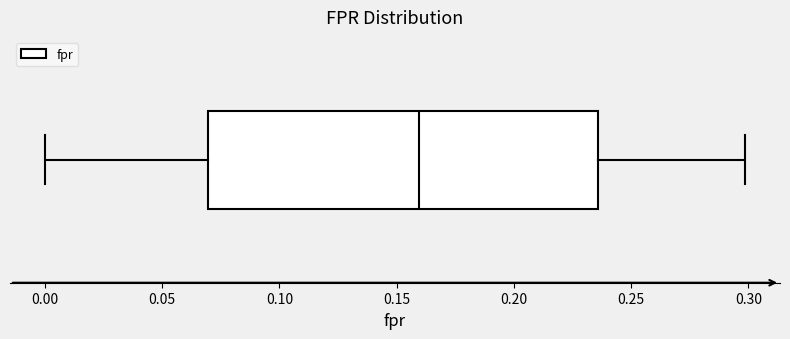

Transcribe this box plot: give where the median line is, the range the box spans, and where the two whiskers end, as read against the x-axis. The values are not printed on the chart, so give them approximately, as read against the axis.

median 0.160, box 0.070 to 0.235, whiskers 0.000 to 0.300